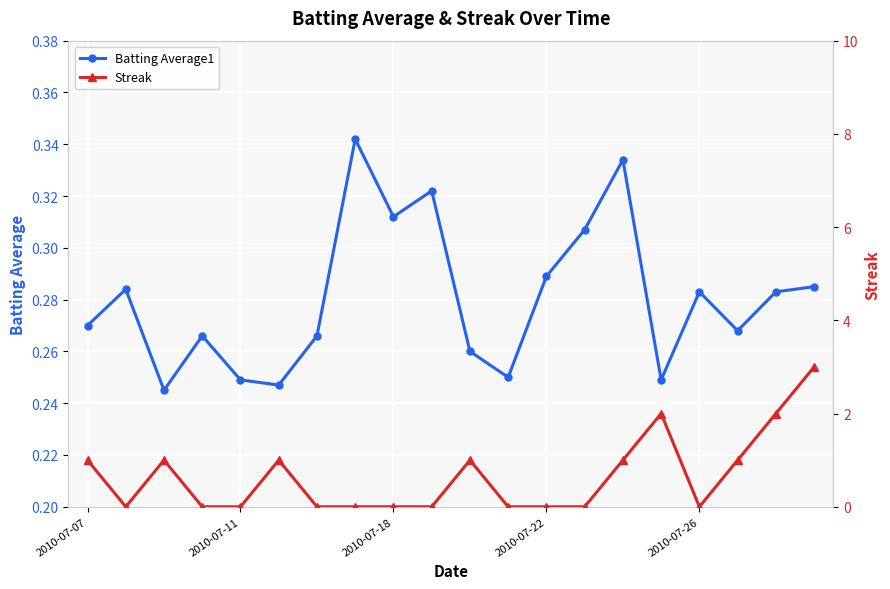

Count the Batting Average1 values in the range 0 to 1.

20